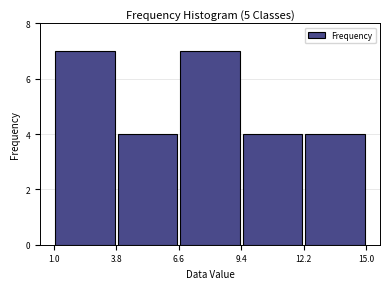

Reading left to right, list every bar in this chart as the range it spans on the x-axis followed by its height. The values are not printed on the chart, so give them approximately, as read against the axis.

1.0 to 3.8: 7
3.8 to 6.6: 4
6.6 to 9.4: 7
9.4 to 12.2: 4
12.2 to 15.0: 4